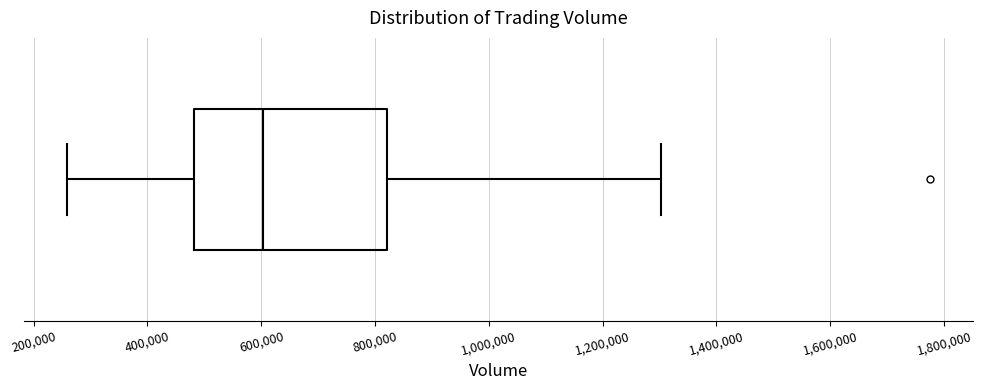

Read this box plot against the x-axis: the position of the median line, the range covered by the box, and the ends of both whiskers. The values are not printed on the chart, so give them approximately, as read against the axis.

median 600000, box 480000 to 820000, whiskers 260000 to 1300000